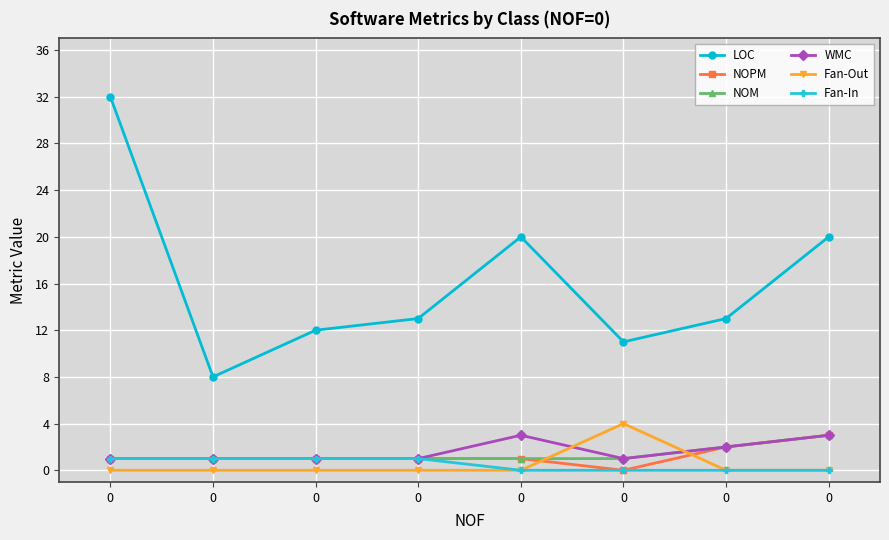

How many data points in Fan-In are less than 1?

4